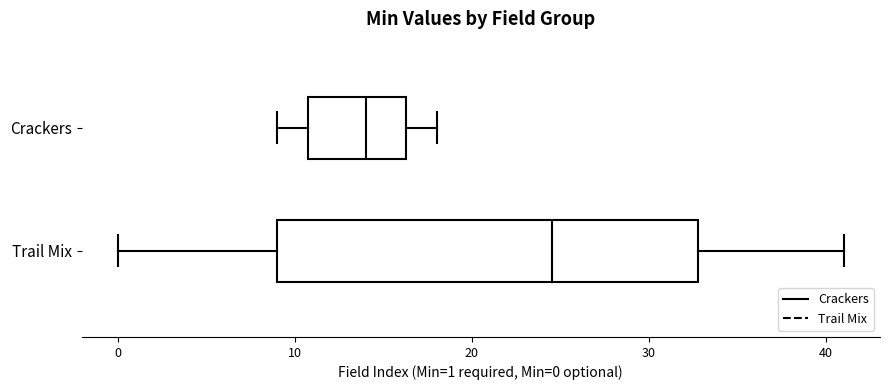

Reading bottom to top, transcribe this box plot: for each box, give where its median line is, the range the box spans, and where its two whiskers end, as read against the x-axis. The values are not printed on the chart, so give them approximately, as read against the axis.

Trail Mix: median 25, box 9 to 33, whiskers 0 to 41
Crackers: median 14, box 11 to 16, whiskers 9 to 18